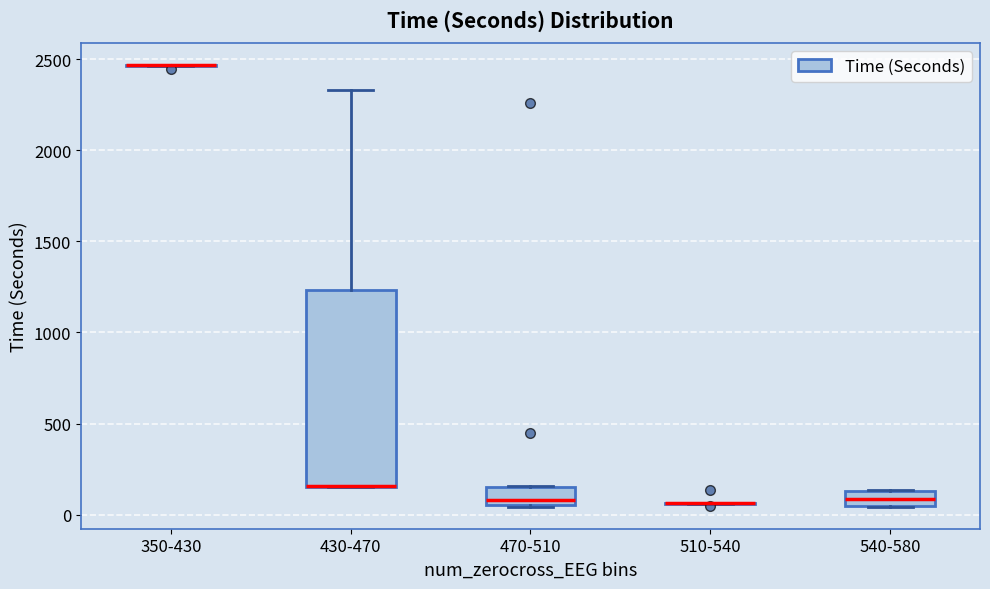

Which box is the tallest, from its lower edge to its upper edge?

430-470